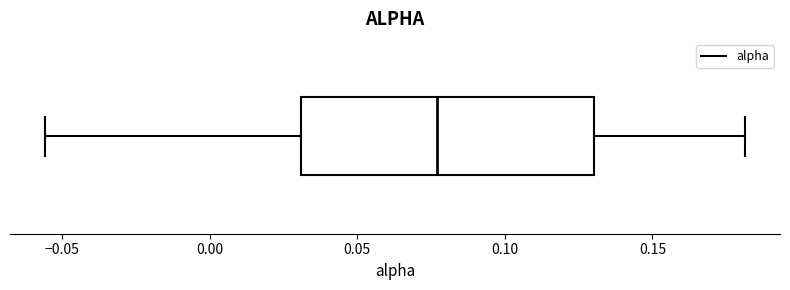

Where is the left edge of the box on the x-axis? The values are not printed on the chart, so give them approximately, as read against the axis.

0.030